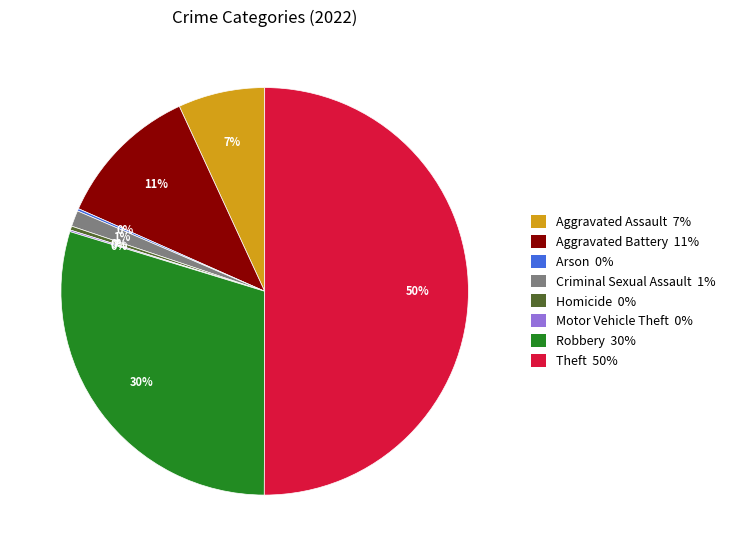

To the nearest percent, what portion does Aggravated Assault represent?

7%